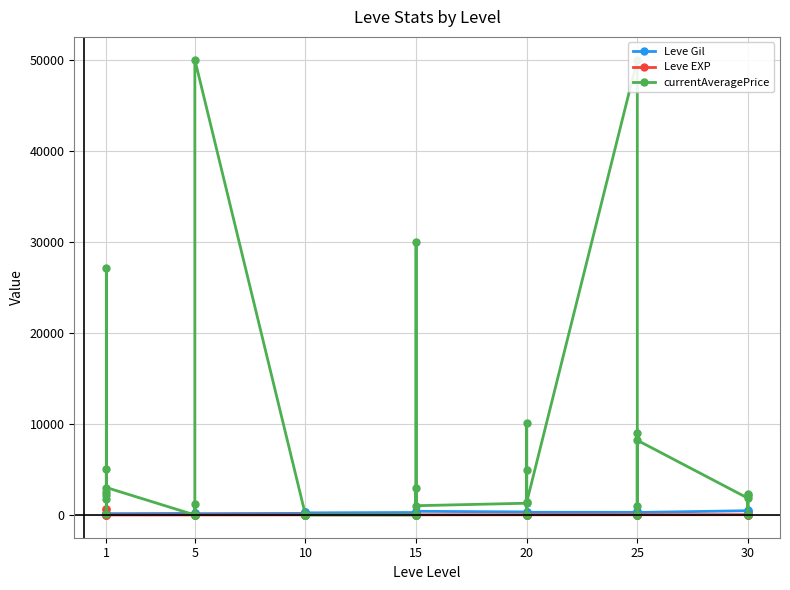

What is the average value of the Leve Gil series?

254